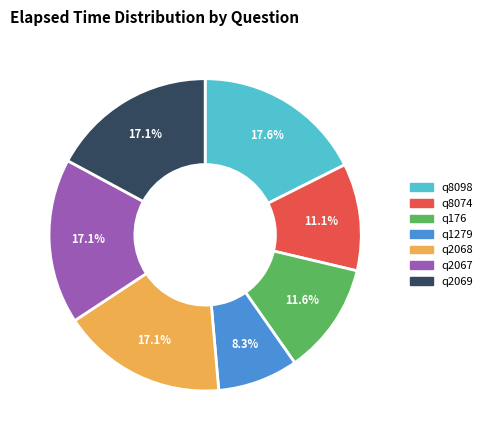

What percentage is the q2069 slice, to the nearest percent?

17%